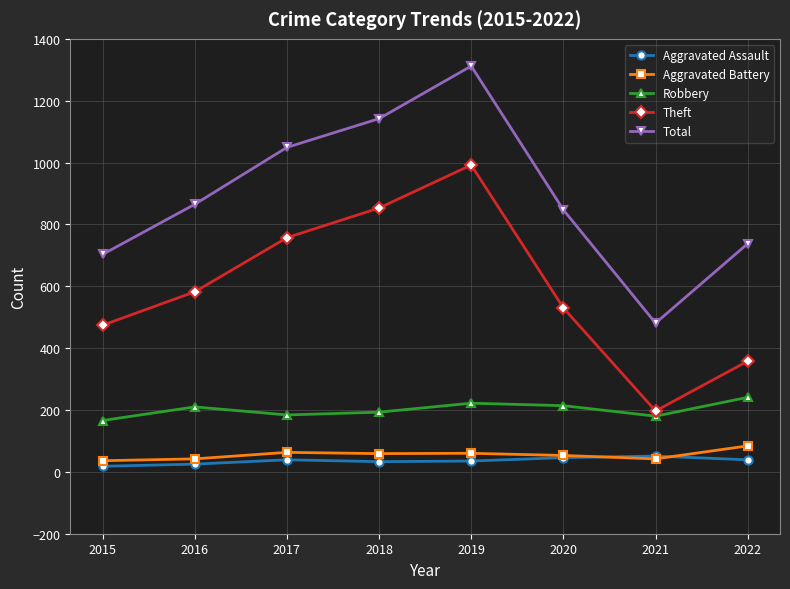

Read the Theft value at 2020.

530